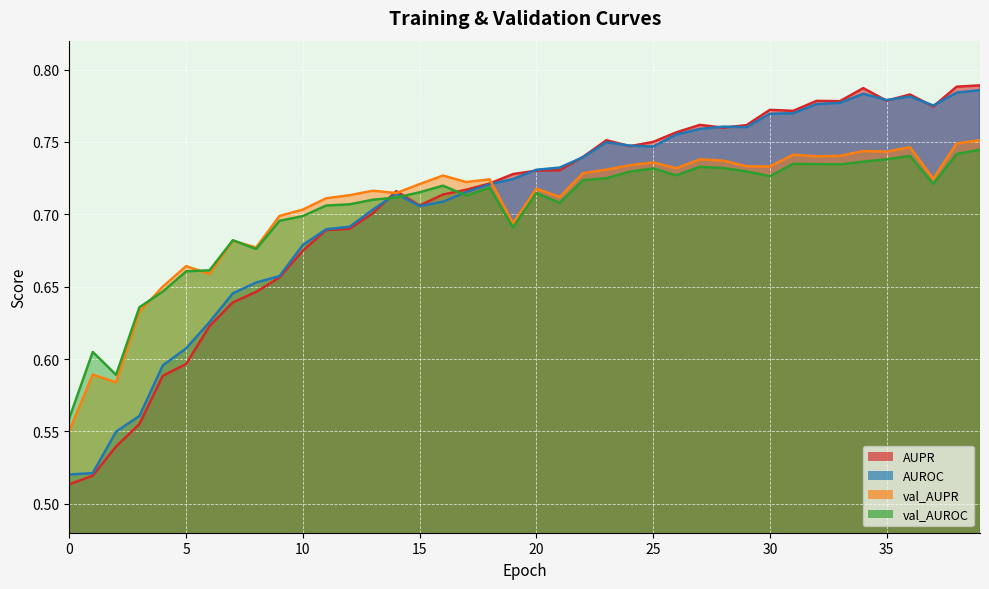

At how many categories does at least one series exceed 0?

40